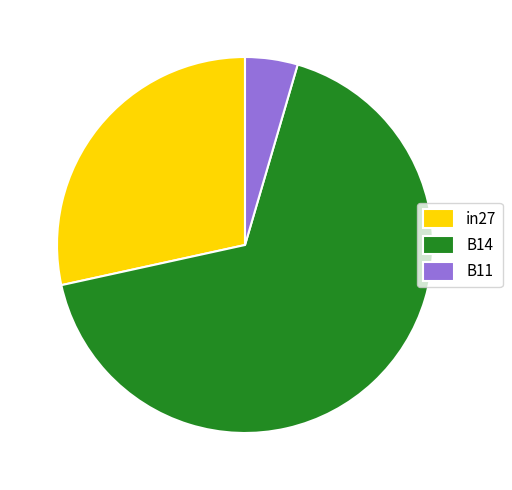

Is it true that in27 is 41% of the pie?

False